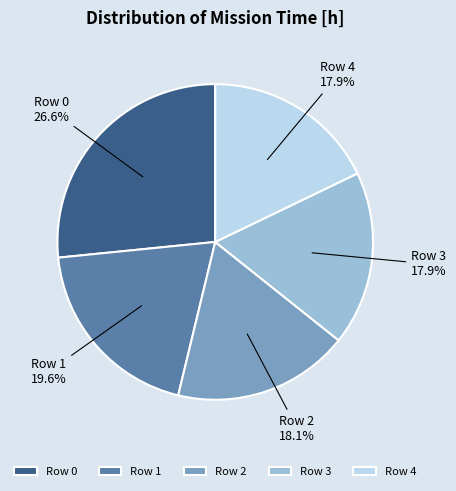

Count the number of slices in the pie.

5